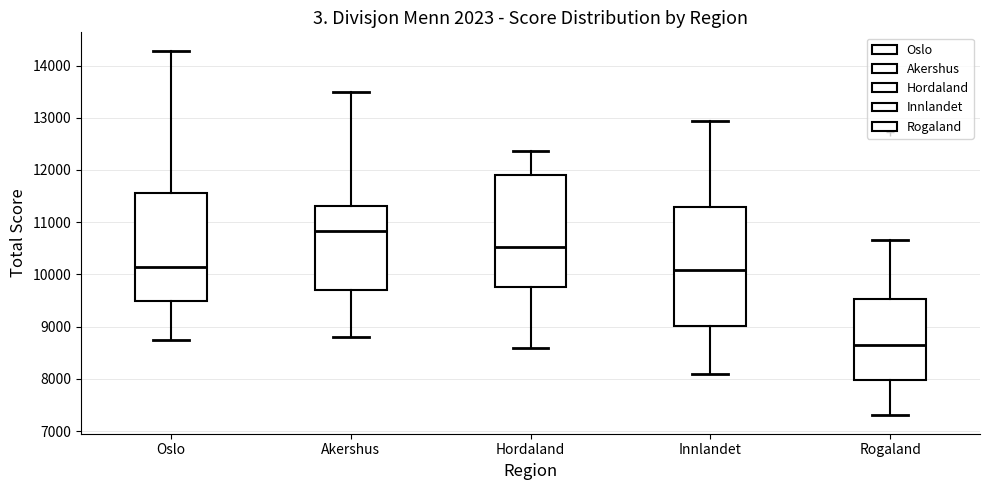

Reading left to right, transcribe this box plot: for each box, give where its median line is, the range the box spans, and where its two whiskers end, as read against the y-axis. The values are not printed on the chart, so give them approximately, as read against the axis.

Oslo: median 10100, box 9500 to 11600, whiskers 8800 to 14300
Akershus: median 10800, box 9700 to 11300, whiskers 8800 to 13500
Hordaland: median 10500, box 9800 to 11900, whiskers 8600 to 12400
Innlandet: median 10100, box 9000 to 11300, whiskers 8100 to 12900
Rogaland: median 8700, box 8000 to 9500, whiskers 7300 to 10700